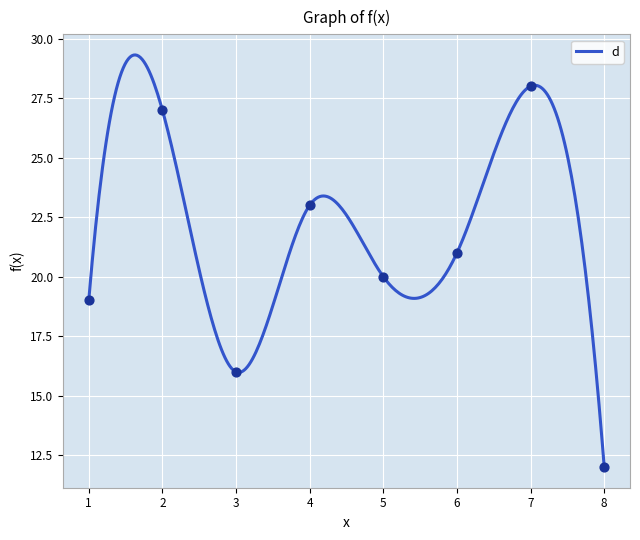

Between 1 and 7, which is larger?

7